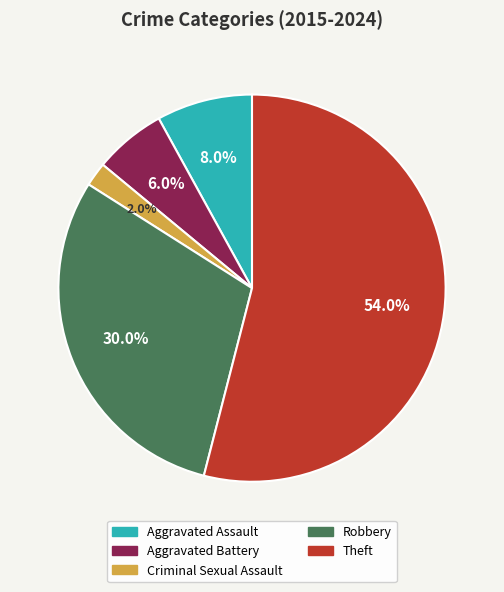

Combined, what portion of the pie is Aggravated Battery and Aggravated Assault?

14.0%